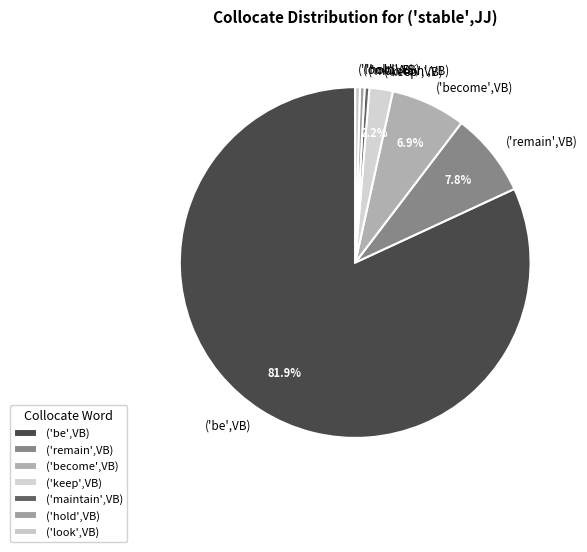

What portion of the pie excludes ('become',VB)?

93.1%